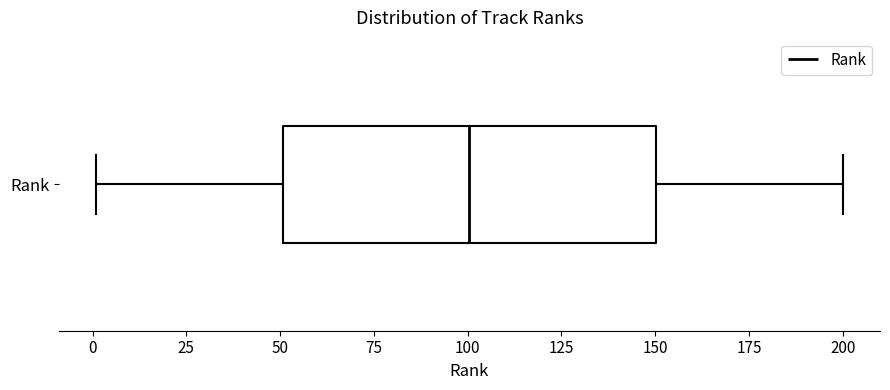

Read this box plot against the x-axis: the position of the median line, the range covered by the box, and the ends of both whiskers. The values are not printed on the chart, so give them approximately, as read against the axis.

median 100, box 50 to 150, whiskers 0 to 200